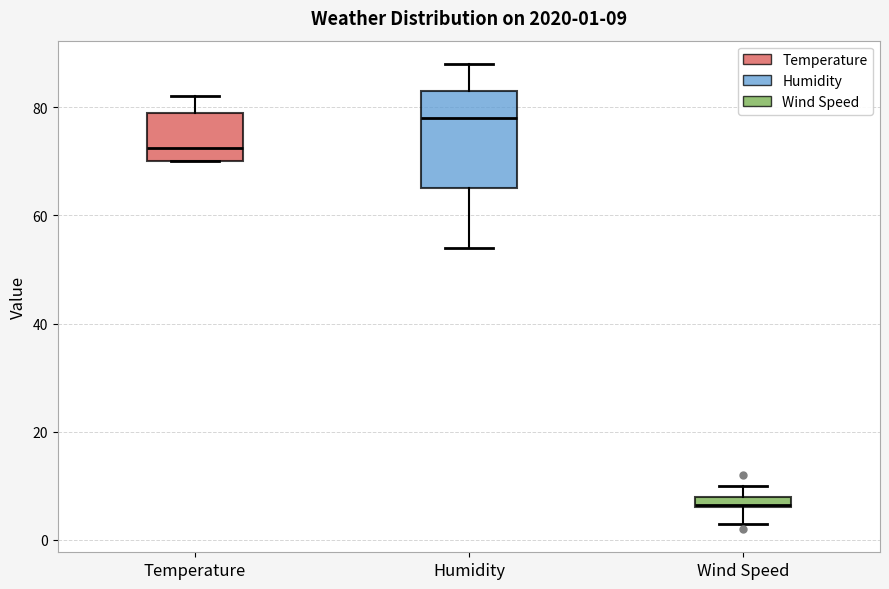

Which box has the lowest median line?

Wind Speed